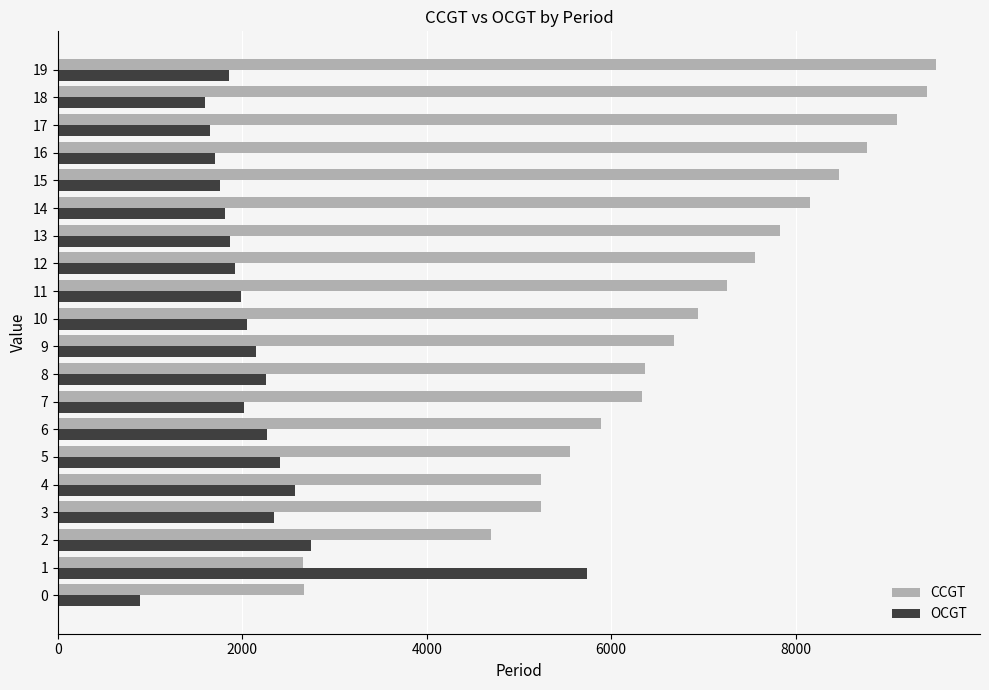

What is the approximate value of CCGT at 0, to the nearest 50?

2650